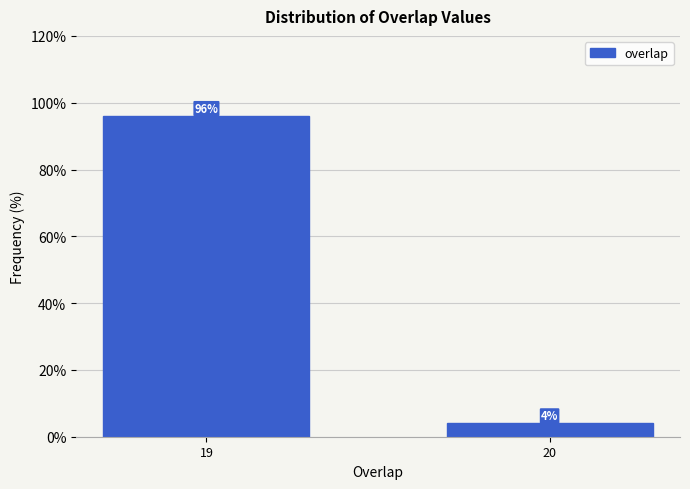

Reading left to right, extract all data points from this chart.

96	4